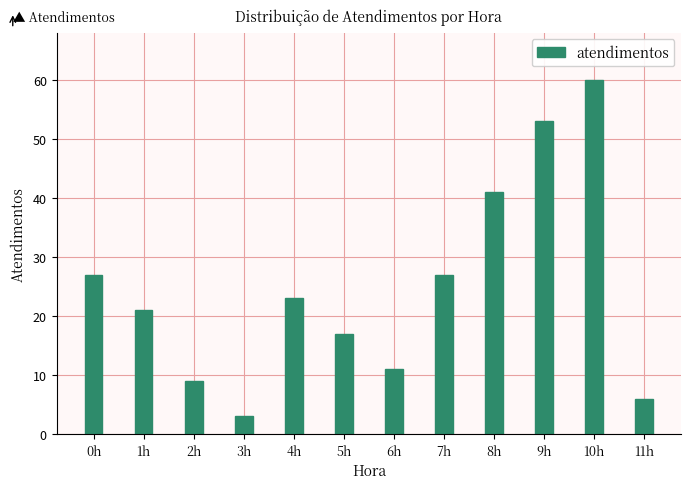

Reading left to right, list all the values displayed in this chart.

27	21	9	3	23	17	11	27	41	53	60	6